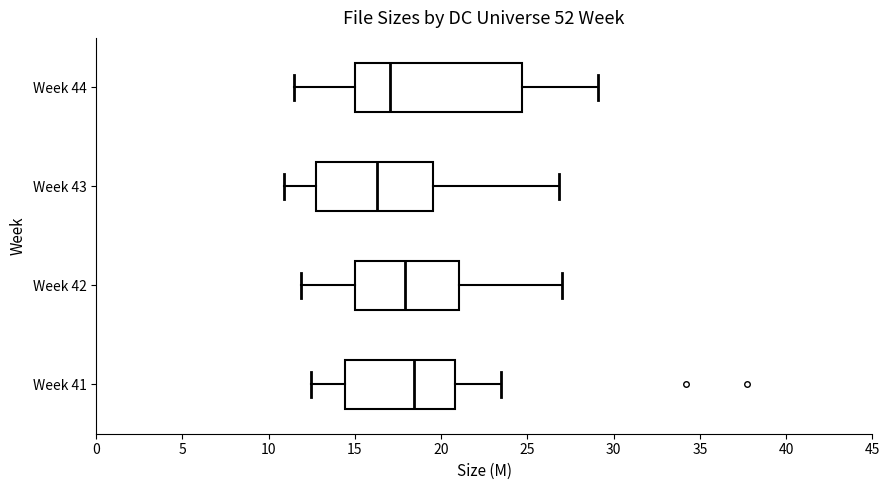

Where does the median line of the box for Week 43 sit on the x-axis? The values are not printed on the chart, so give them approximately, as read against the axis.

16.5